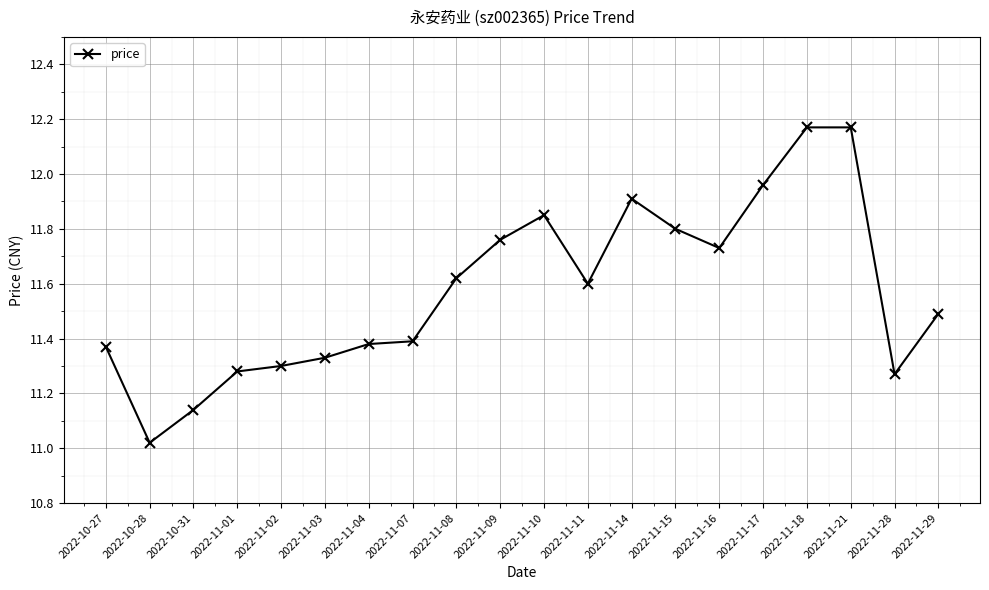

At which label is the value closest to 11?

2022-10-28